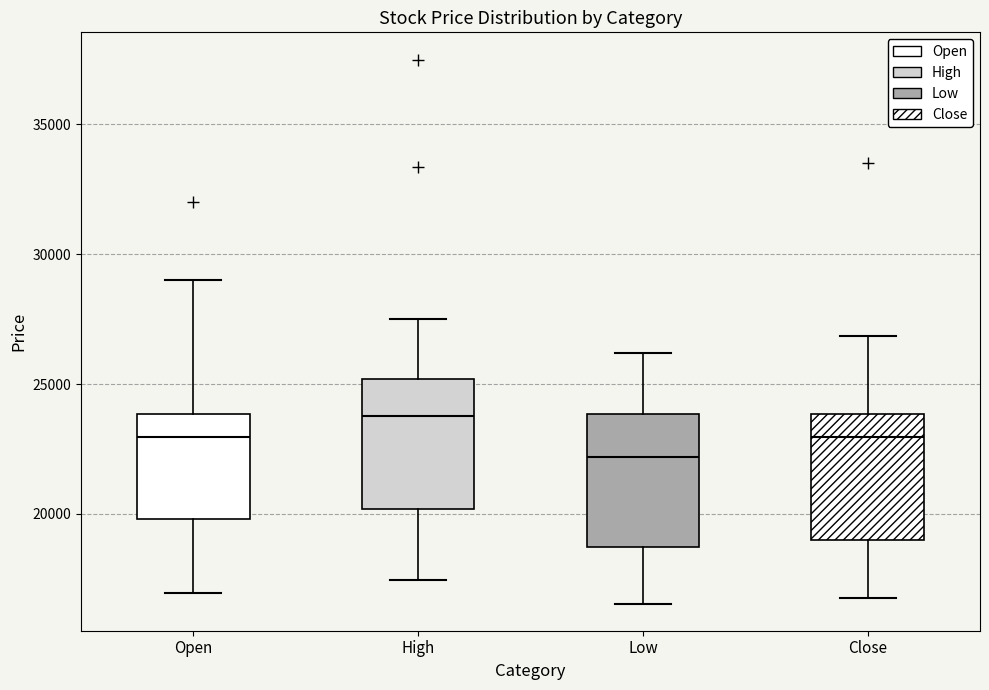

Reading left to right, transcribe this box plot: for each box, give where its median line is, the range the box spans, and where its two whiskers end, as read against the y-axis. The values are not printed on the chart, so give them approximately, as read against the axis.

Open: median 23000, box 20000 to 24000, whiskers 17000 to 29000
High: median 24000, box 20000 to 25000, whiskers 17500 to 27500
Low: median 22000, box 18500 to 24000, whiskers 16500 to 26000
Close: median 23000, box 19000 to 24000, whiskers 17000 to 27000